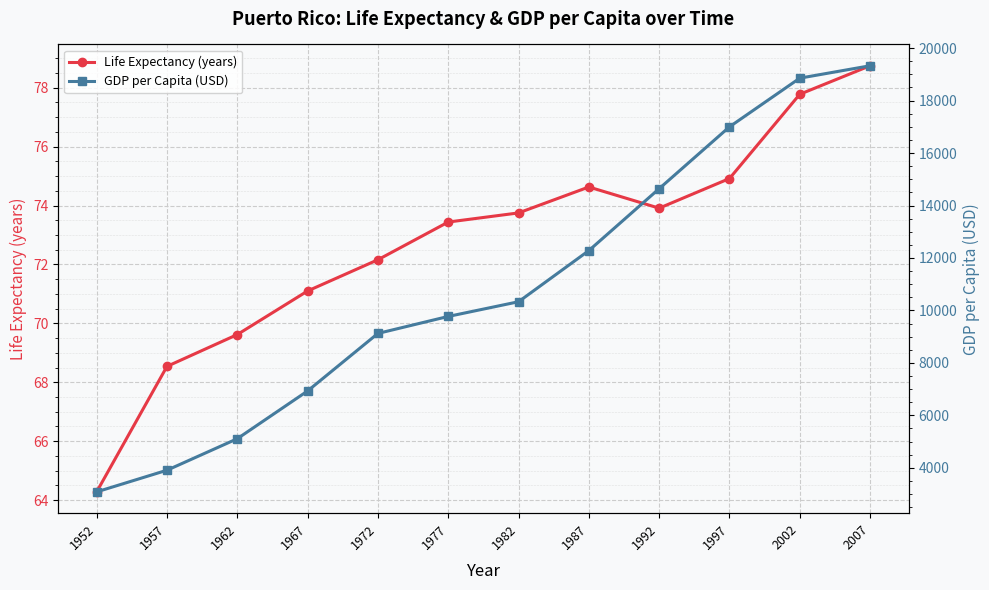

Reading right to left, list all the values displayed in this chart.

Life Expectancy (years): 2007=78.7	2002=77.8	1997=74.9	1992=73.9	1987=74.6	1982=73.8	1977=73.4	1972=72.2	1967=71.1	1962=69.6	1957=68.5	1952=64.3
GDP per Capita (USD): 2007=19328.7	2002=18855.6	1997=16999.4	1992=14641.6	1987=12281.3	1982=10331.0	1977=9770.5	1972=9123.0	1967=6929.3	1962=5108.3	1957=3907.2	1952=3082.0